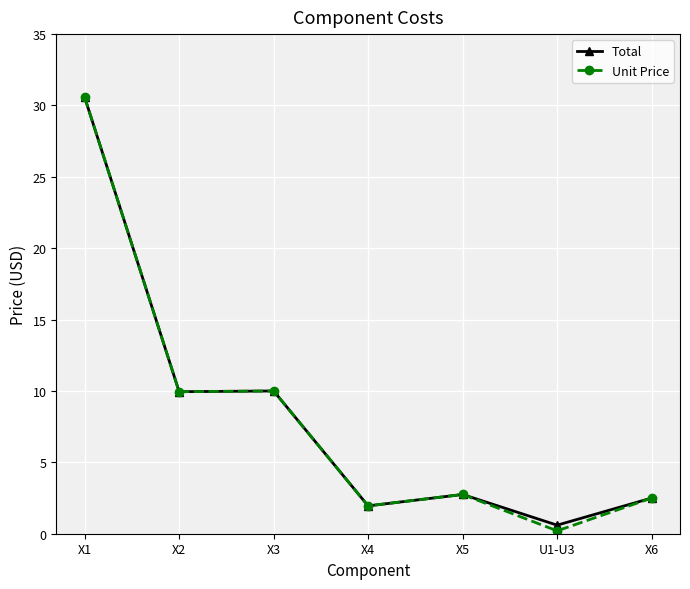

The Total series shows 1.9 at X4. True or false?

True